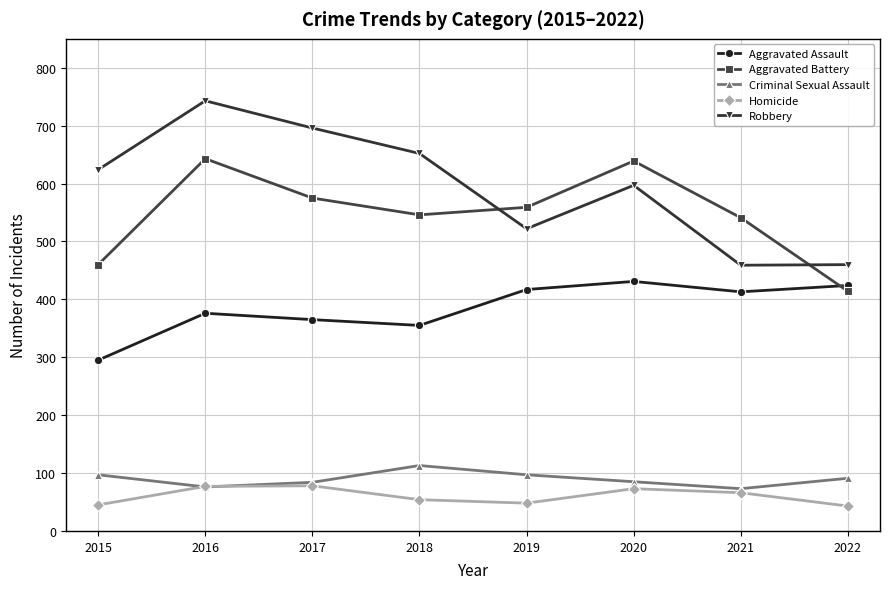

How many categories are shown in the chart?

8